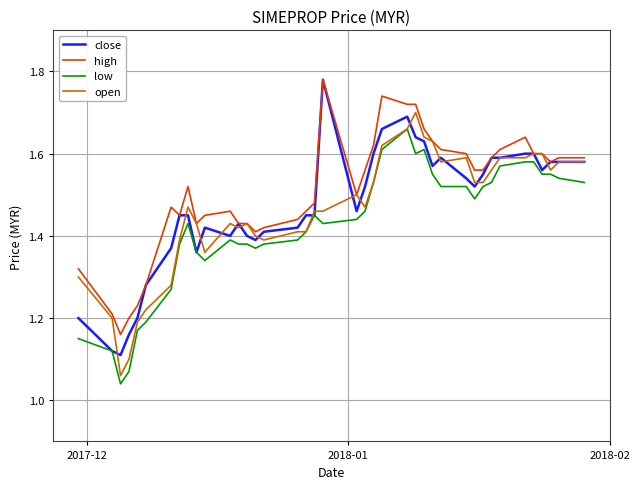

Does the chart display data point markers on the line(s)?

No